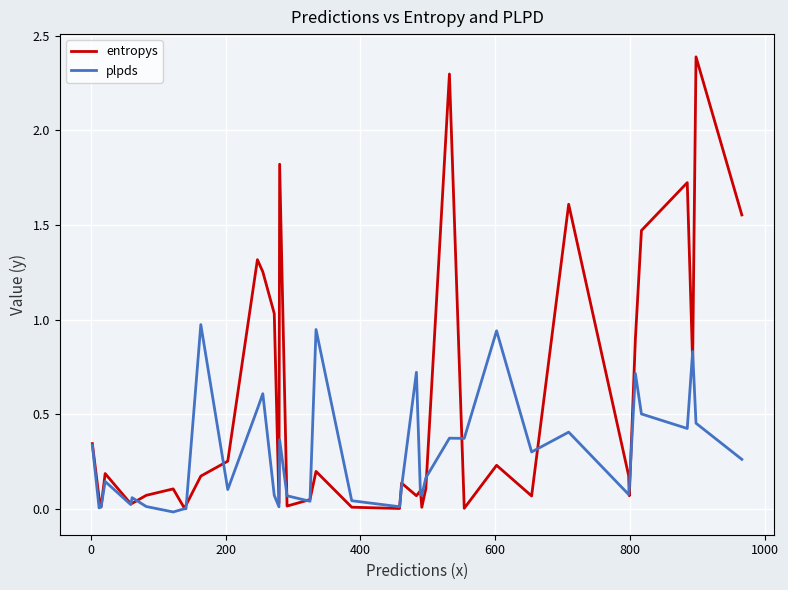

What is the greatest value displayed?

2.4